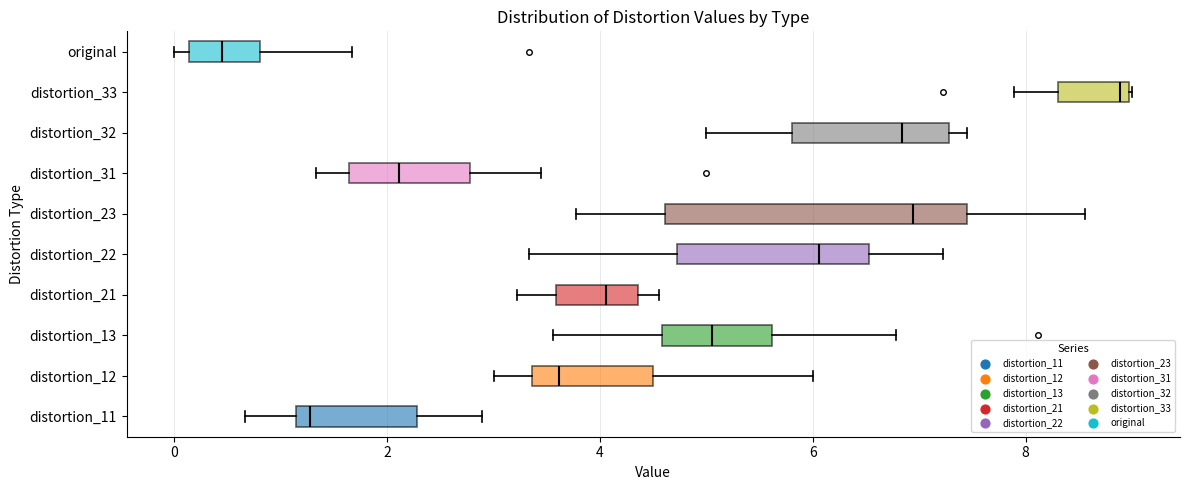

Which box is the widest, from its left edge to its right edge?

distortion_23